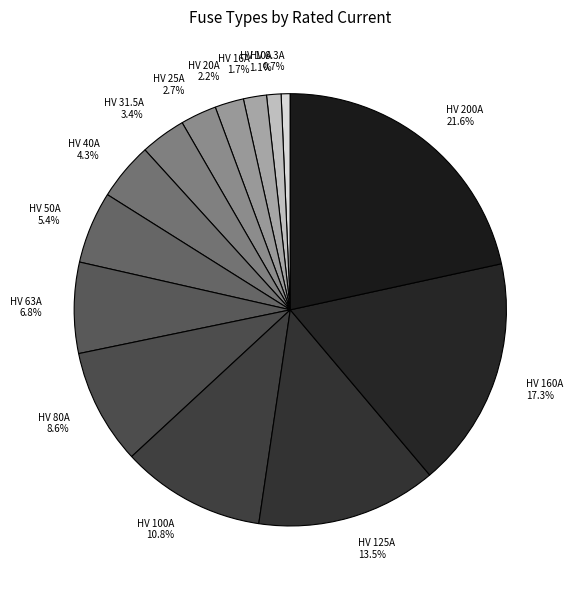

How many segments does this pie chart have?

14